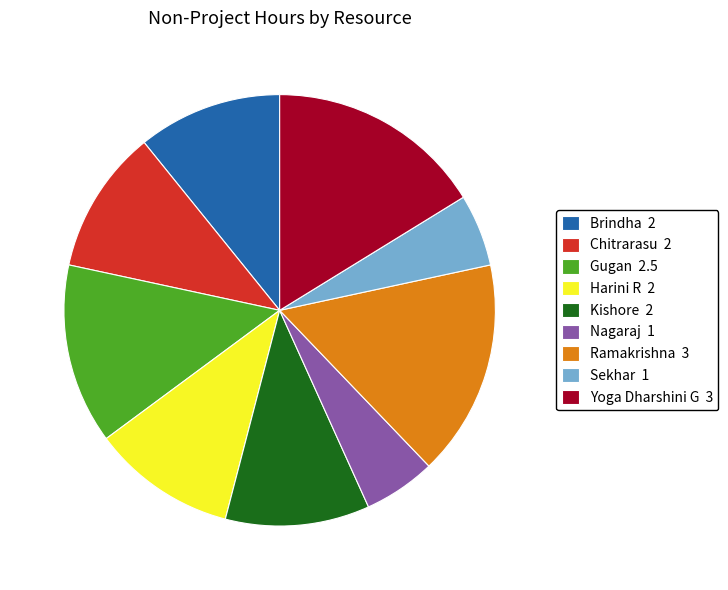

Does any single category account for the majority?

No